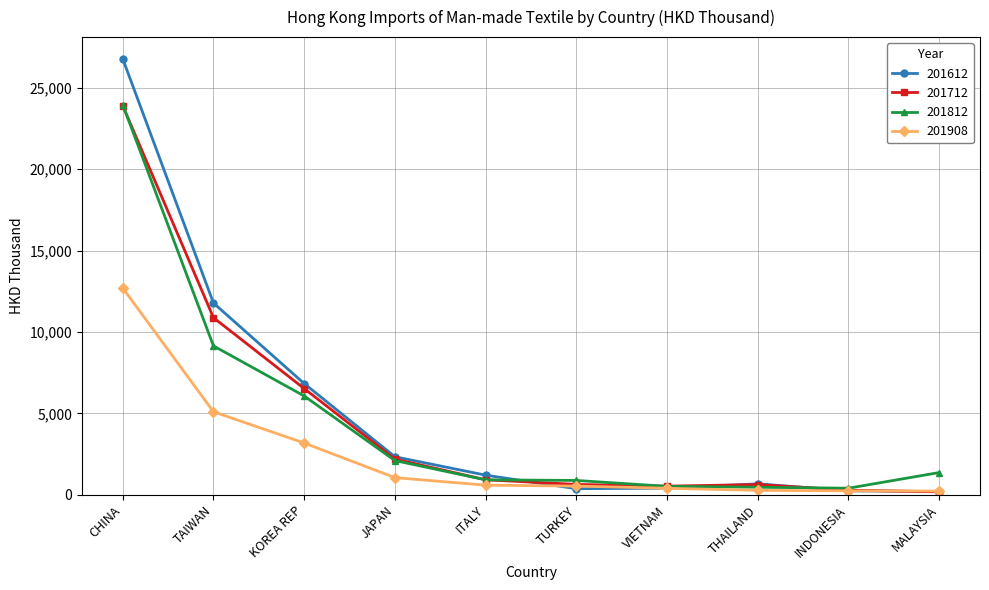

At which category does the chart reach its peak across all series?

CHINA